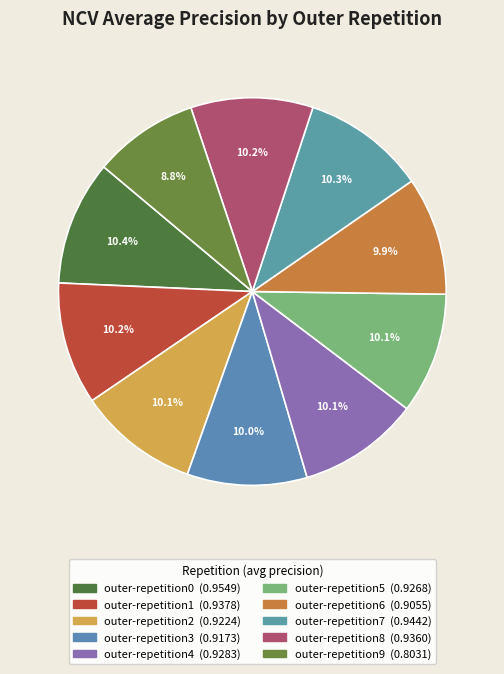

To the nearest percent, what percentage of the pie is outer-repetition4?

10%